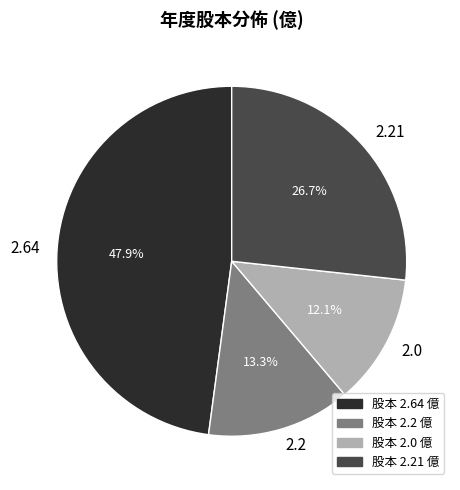

What percentage is NOT represented by 2.21?

73.3%